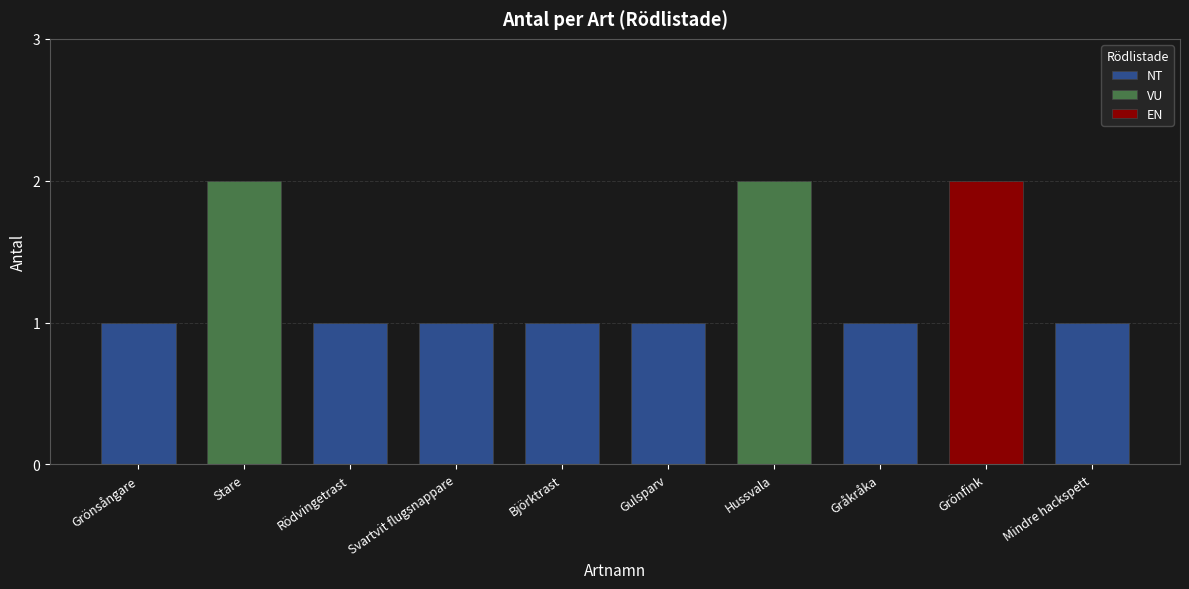

What is the approximate value at Grönsångare?

1